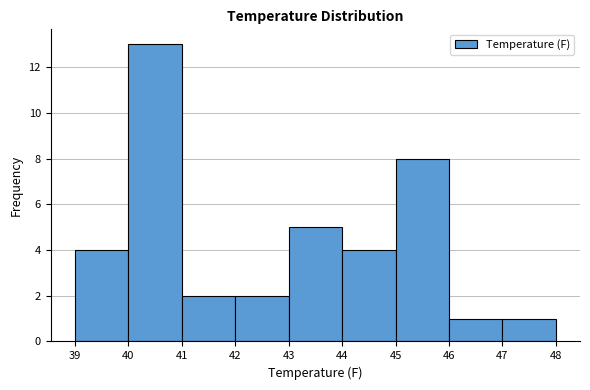

Reading left to right, list every bar in this chart as the range it spans on the x-axis followed by its height. The values are not printed on the chart, so give them approximately, as read against the axis.

39 to 40: 4
40 to 41: 13
41 to 42: 2
42 to 43: 2
43 to 44: 5
44 to 45: 4
45 to 46: 8
46 to 47: 1
47 to 48: 1